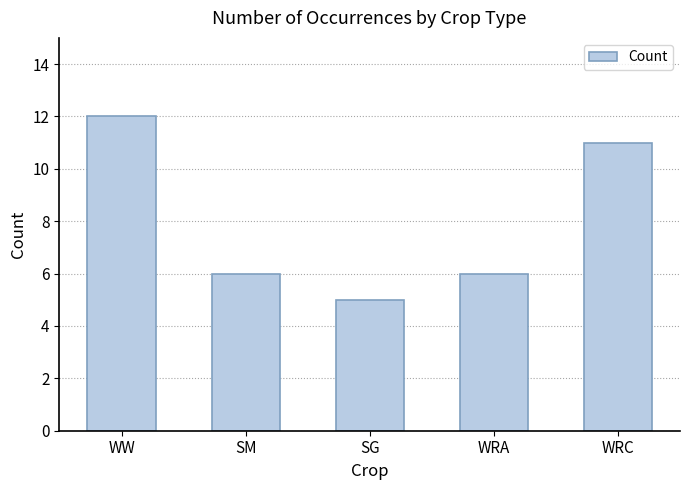

What is the average value?

8